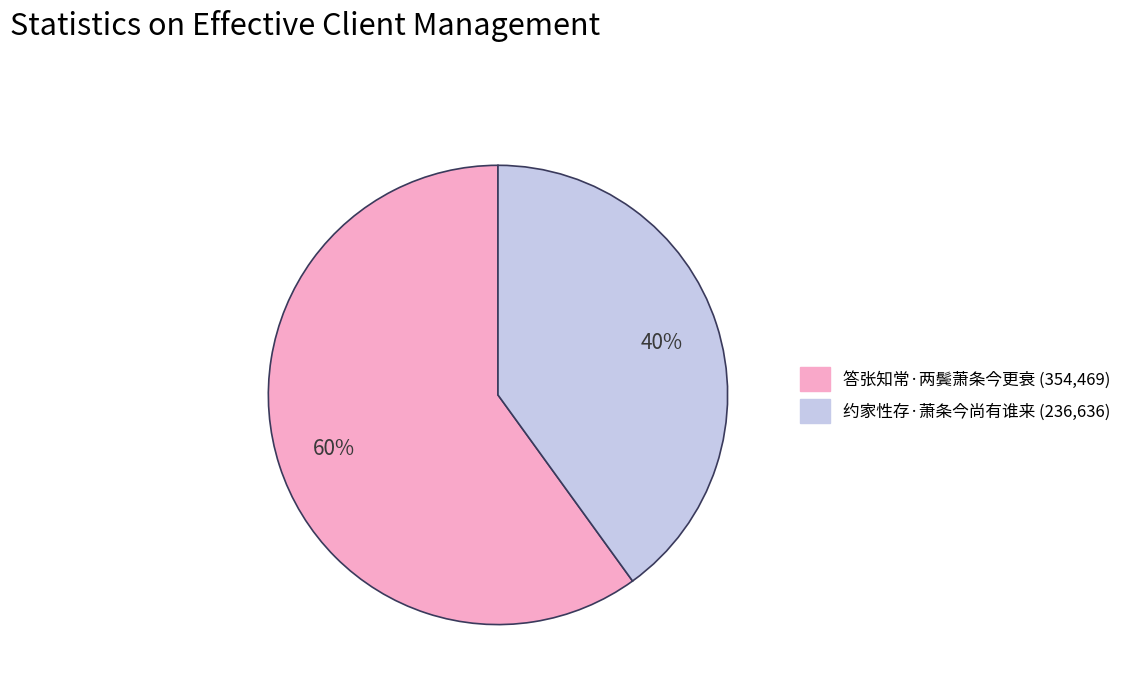

Is the sum of 约家性存·萧条今尚有谁来 and 答张知常·两鬓萧条今更衰 greater than half?

Yes